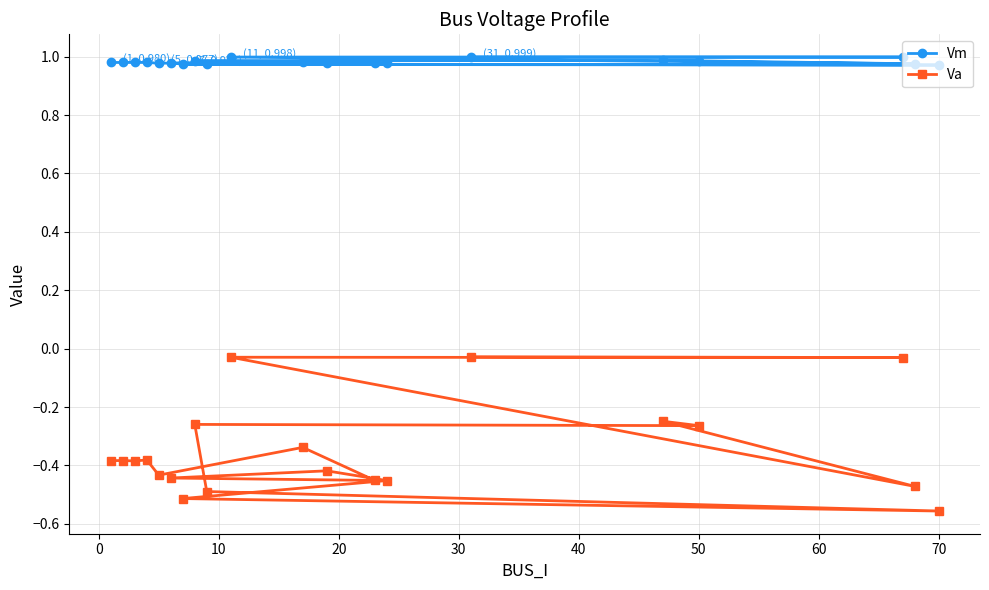

Which category has the lowest value across all series?

70